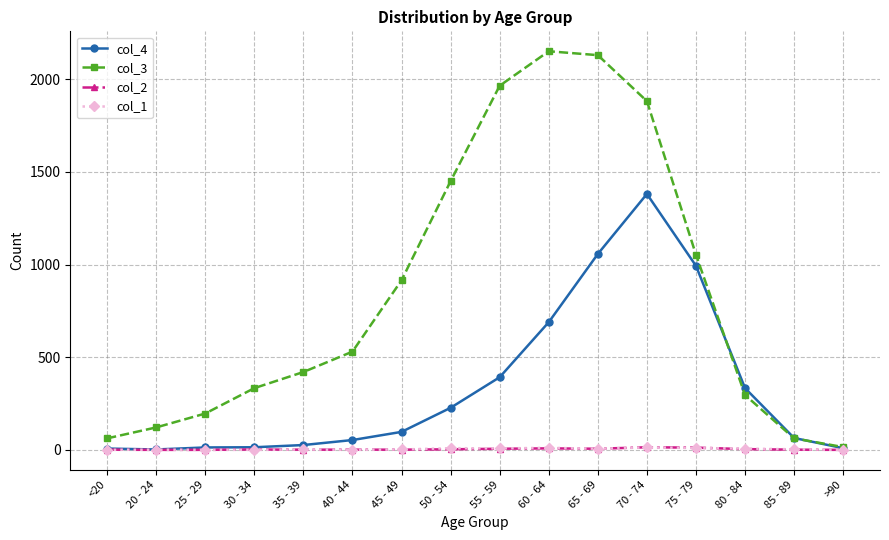

What is the sum of the col_4 values at 40 - 44 and 30 - 34?

67